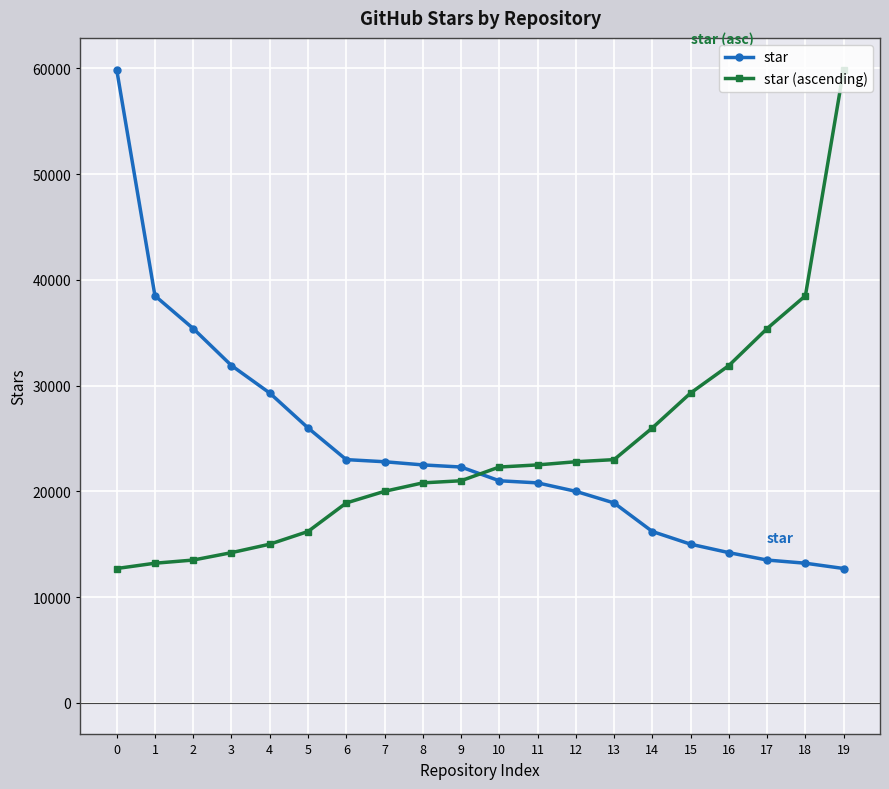

Is it true that star equals 21000 at 10?

True